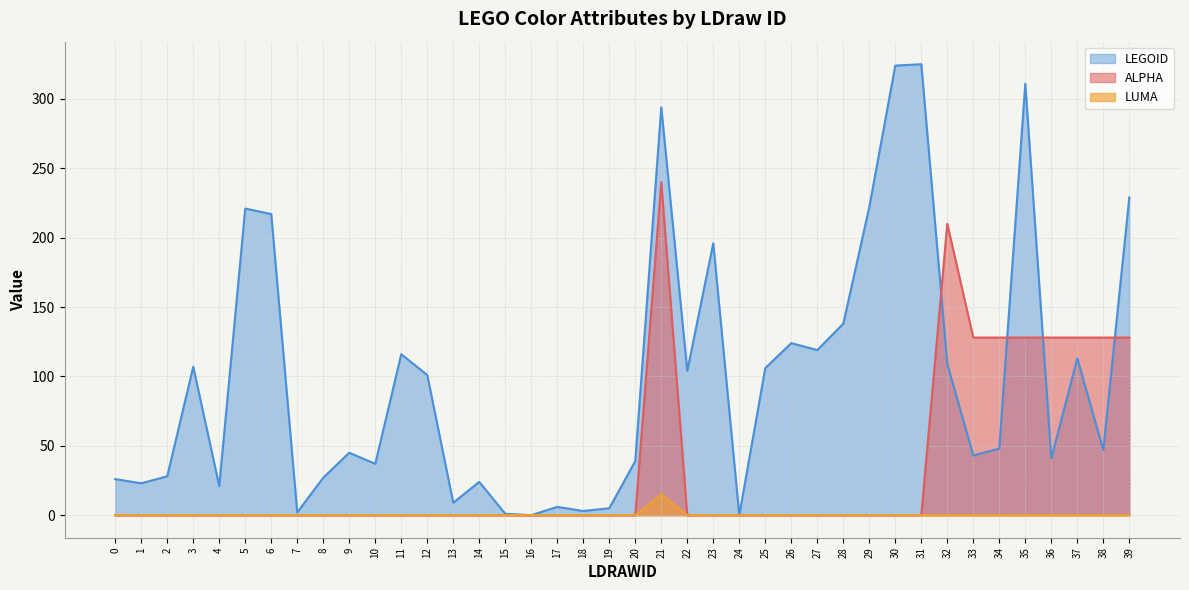

What is the greatest value displayed?

325